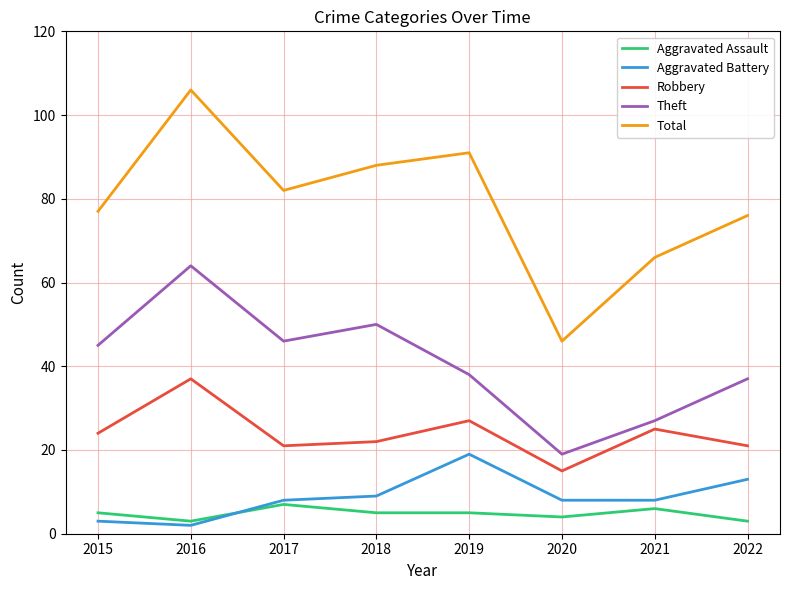

Between 2019 and 2020, which series saw the biggest shift?

Total